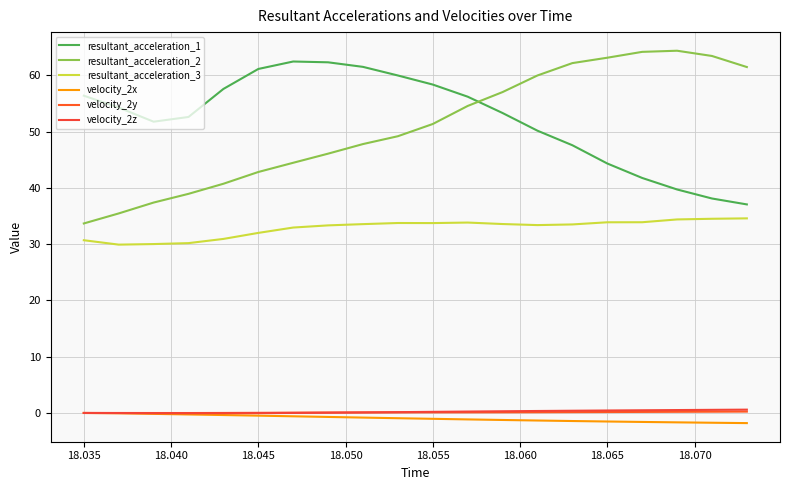

Does the chart display data point markers on the line(s)?

No